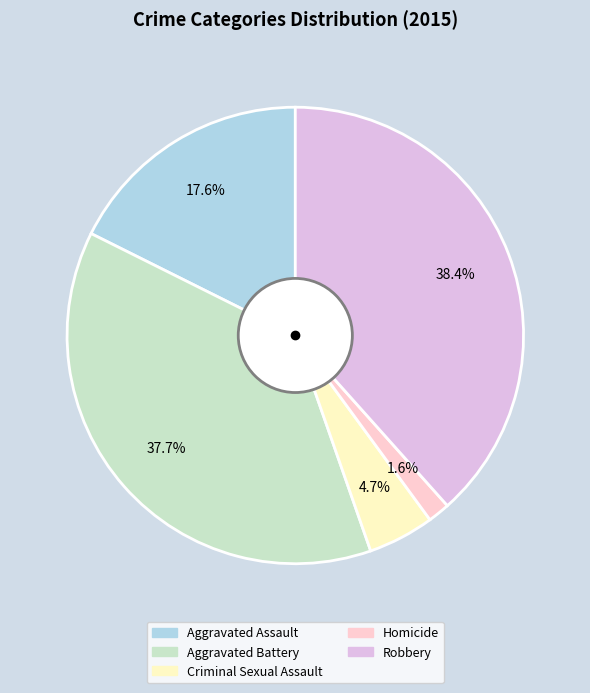

Rank the categories by value from highest to lowest.

Robbery, Aggravated Battery, Aggravated Assault, Criminal Sexual Assault, Homicide